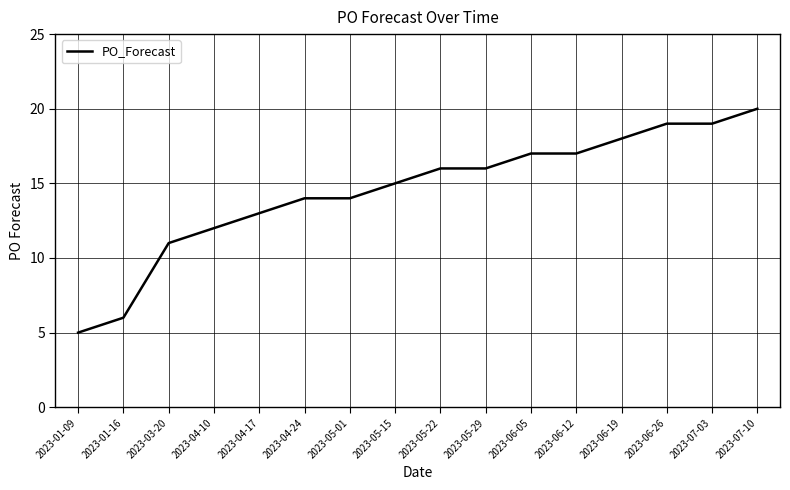

True or false: the data shows 14 at 2023-04-24.

True